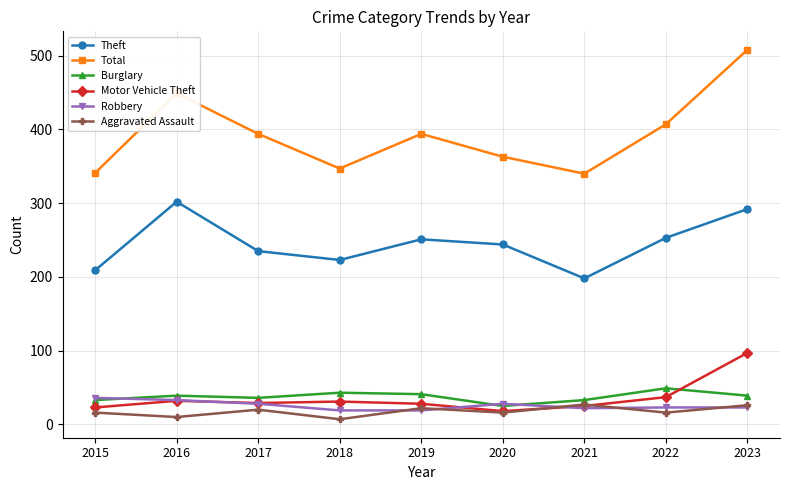

What is the difference between the Aggravated Assault values at 2015 and 2017?

4